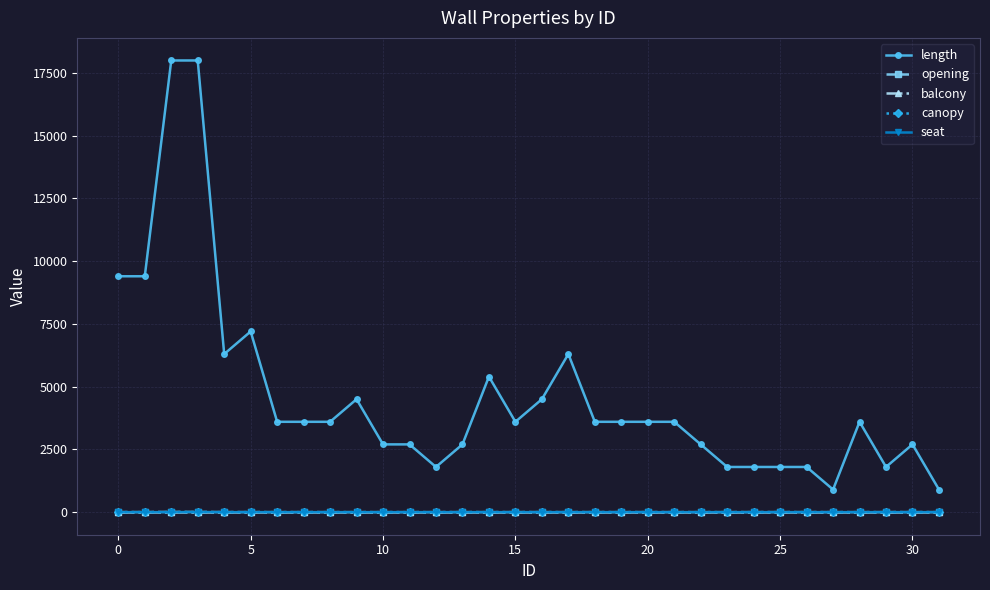

Which series has the largest total across all categories?

length